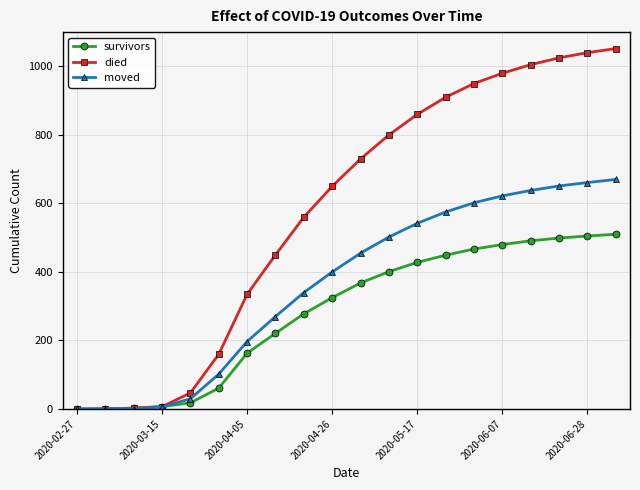

What are all the series names shown in the legend?

survivors, died, moved